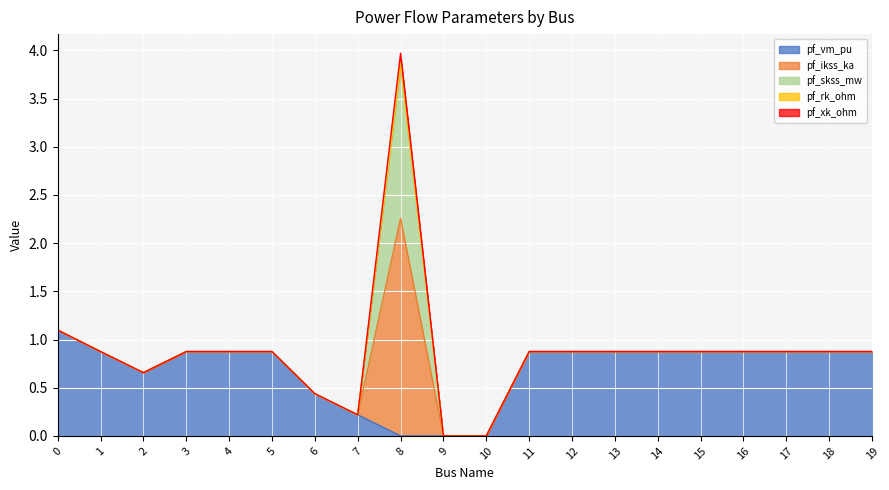

Where is the first local maximum for pf_xk_ohm?

8